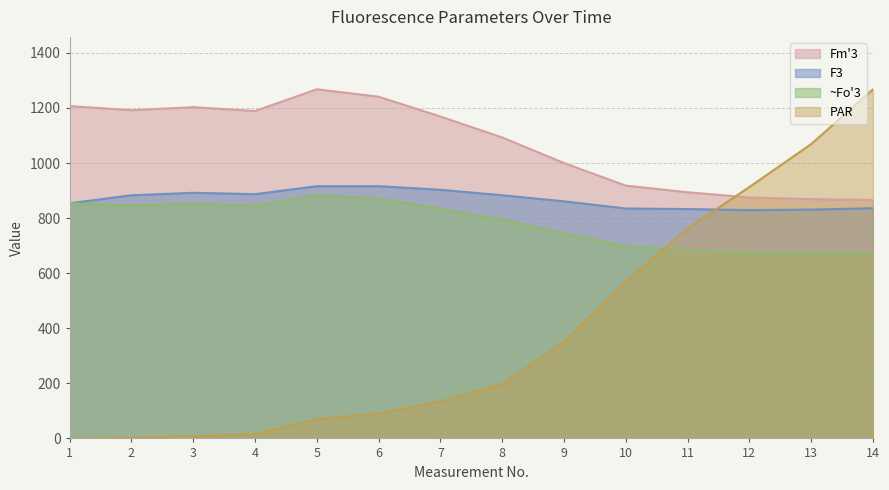

Is it true that PAR equals 70.4 at 5?

True